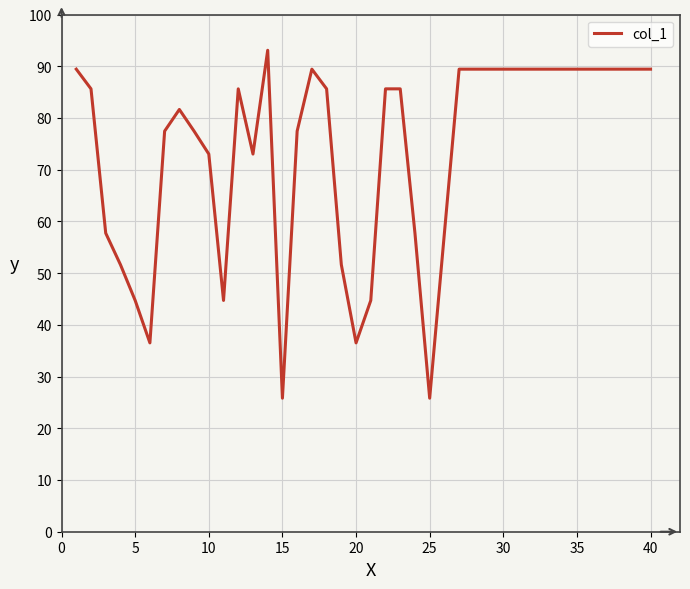

What is the difference between the maximum and minimum values?

67.3